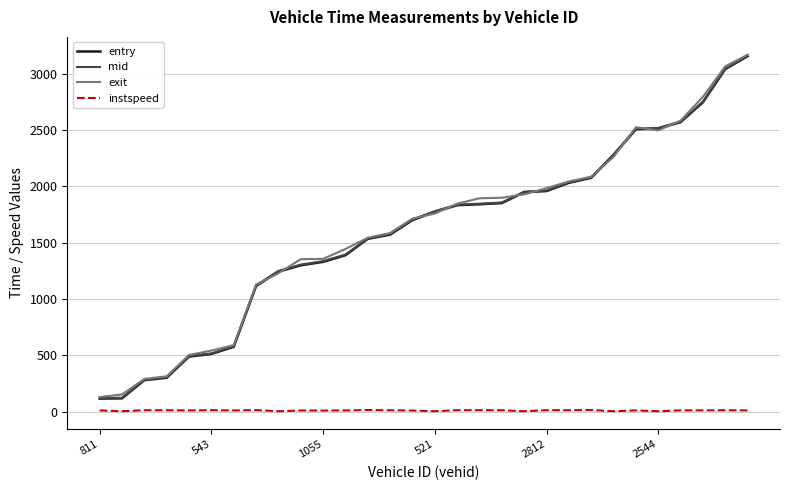

What is the lowest value of the entry series?

116.9